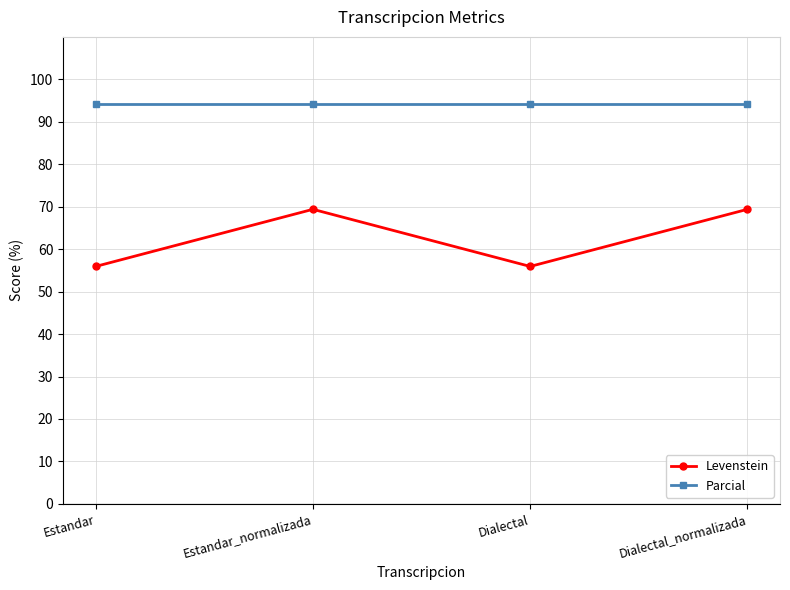

Reading left to right, transcribe all the data shown in this chart.

Levenstein: 55.9	69.4	55.9	69.4
Parcial: 94.3	94.3	94.3	94.3